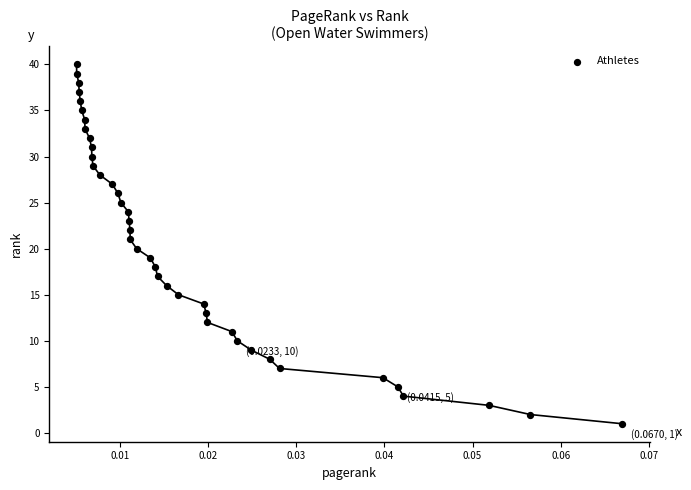

What is the range of Y values (max minus min)?

39